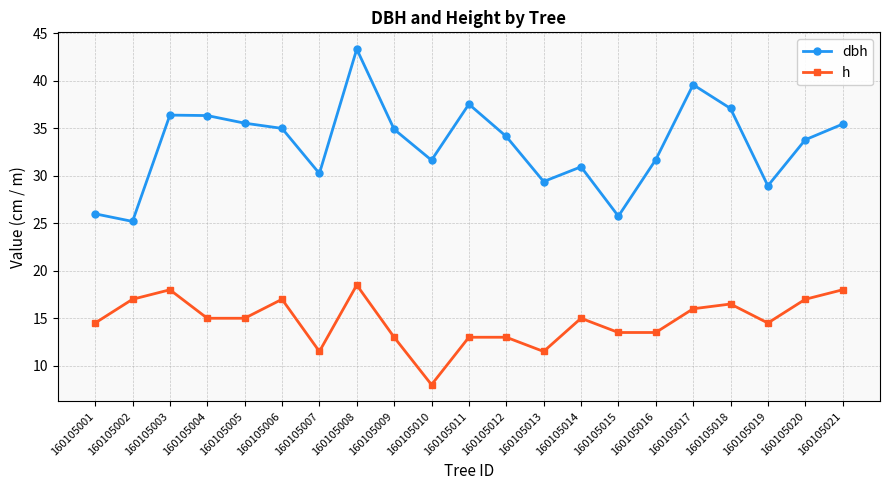

At which label does h first exceed 15?

160105002